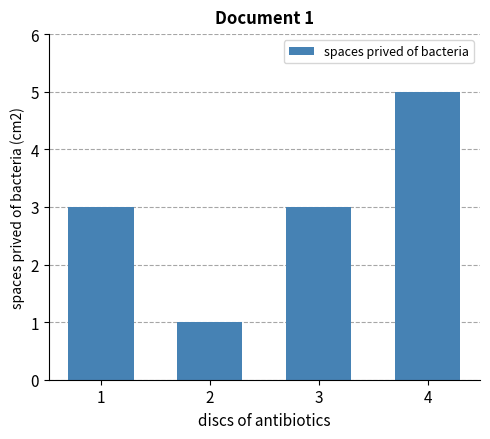

Reading right to left, list all the values displayed in this chart.

5	3	1	3